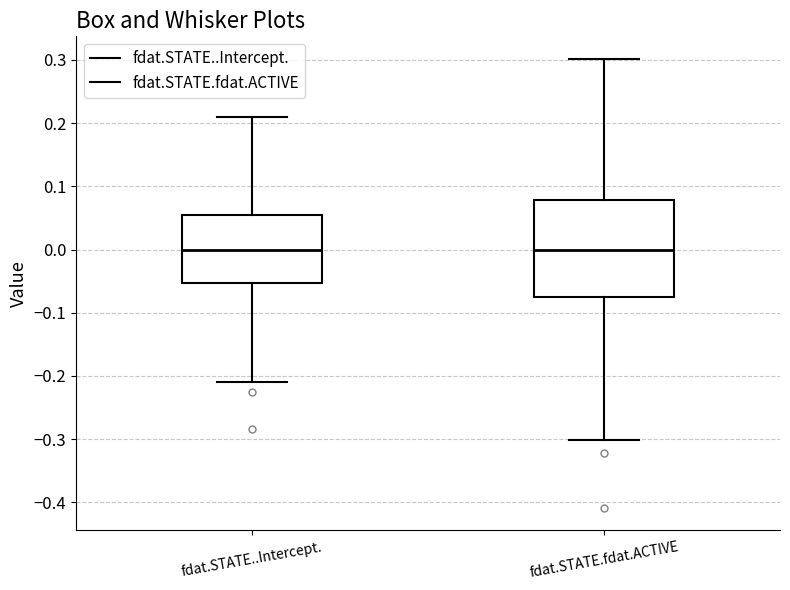

Reading left to right, read every box against the y-axis: the position of its median line, the range the box covers, and the ends of its whiskers. The values are not printed on the chart, so give them approximately, as read against the axis.

fdat.STATE..Intercept.: median 0.00, box -0.05 to 0.05, whiskers -0.21 to 0.21
fdat.STATE.fdat.ACTIVE: median 0.00, box -0.08 to 0.08, whiskers -0.30 to 0.30